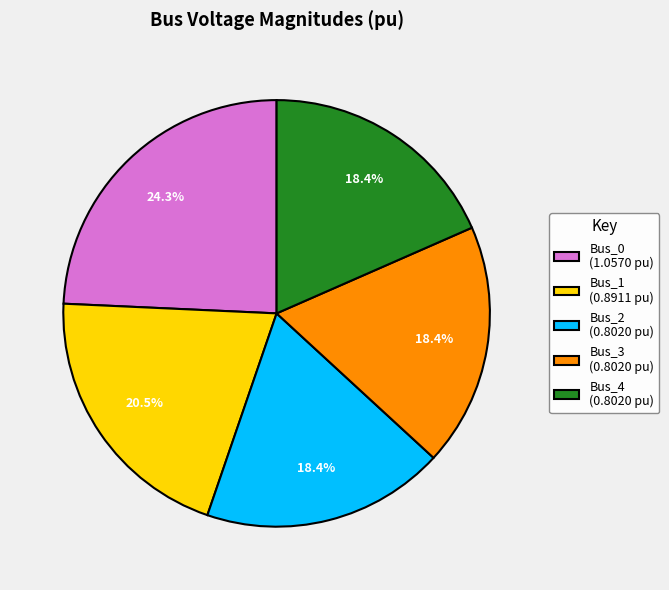

Count the number of slices in the pie.

5